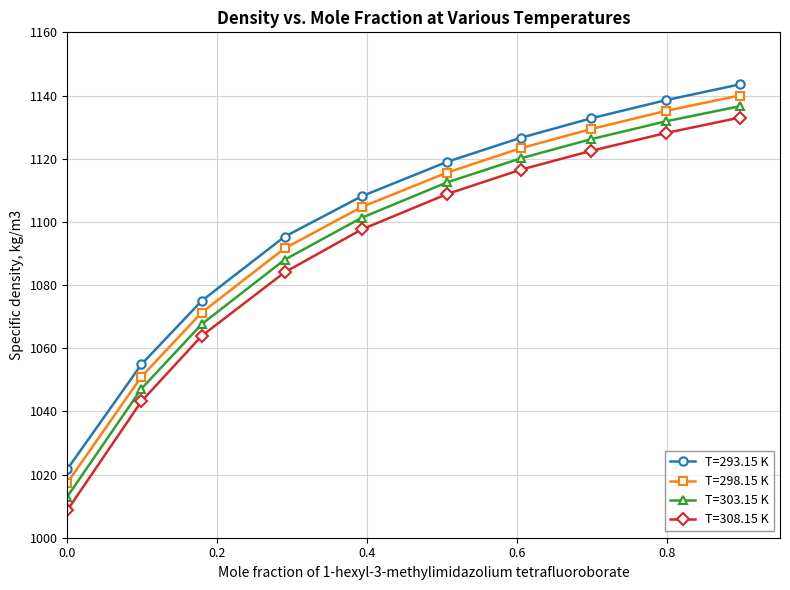

Reading left to right, extract all data points from this chart.

T=293.15 K: 1021.7	1054.9	1075.0	1095.3	1108.1	1119.0	1126.6	1132.8	1138.5	1143.5
T=298.15 K: 1017.4	1051.0	1071.3	1091.6	1104.7	1115.6	1123.3	1129.4	1135.1	1140.0
T=303.15 K: 1013.0	1047.2	1067.6	1088.0	1101.3	1112.5	1120.1	1126.2	1131.8	1136.6
T=308.15 K: 1008.7	1043.2	1063.9	1084.0	1097.6	1108.8	1116.5	1122.5	1128.1	1133.0